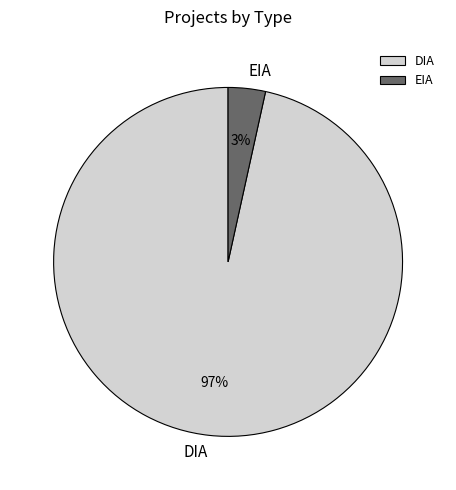

Between EIA and DIA, which is larger?

DIA